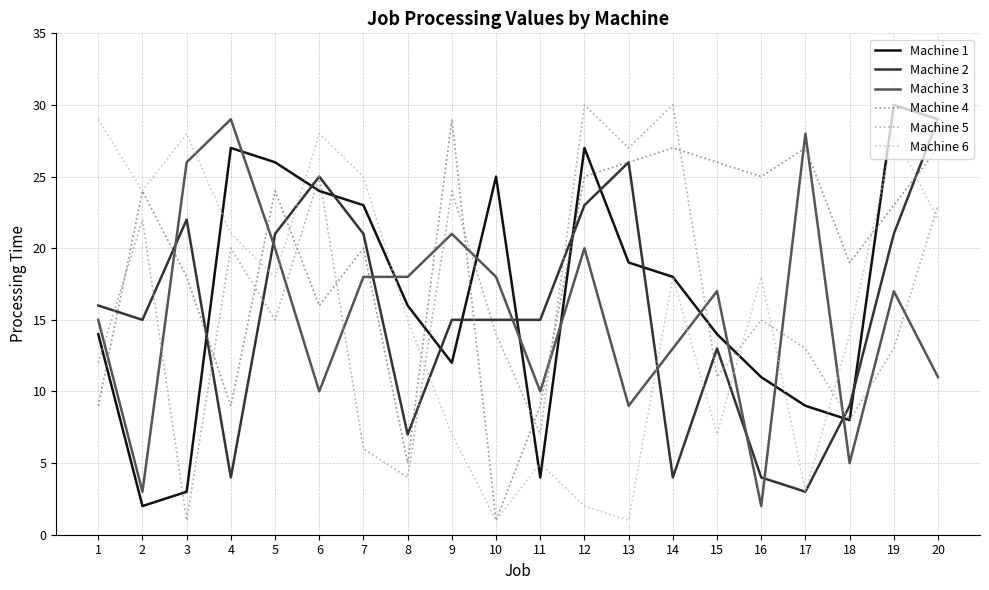

At which label is Machine 2 closest to 16?

1